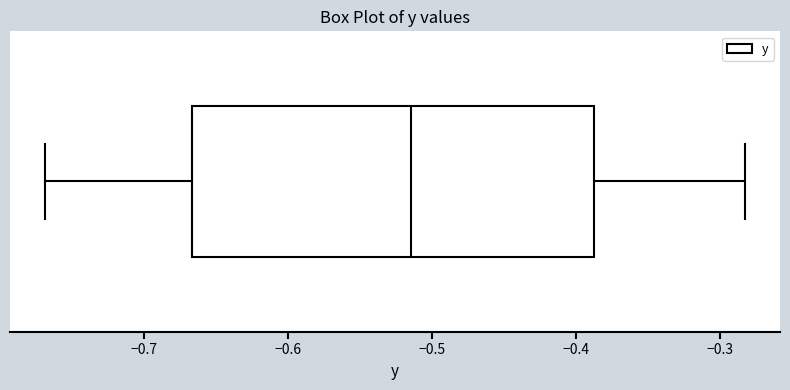

Read this box plot against the x-axis: the position of the median line, the range covered by the box, and the ends of both whiskers. The values are not printed on the chart, so give them approximately, as read against the axis.

median -0.51, box -0.67 to -0.39, whiskers -0.77 to -0.28